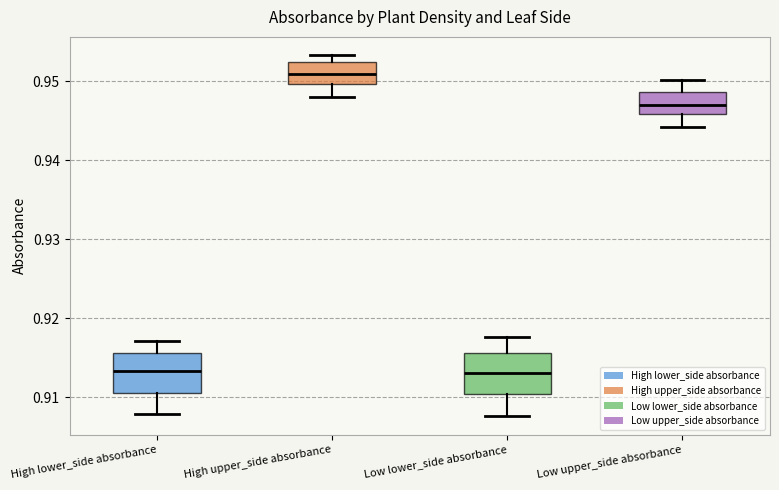

Where does the upper whisker of the box for High lower_side absorbance end on the y-axis? The values are not printed on the chart, so give them approximately, as read against the axis.

0.917